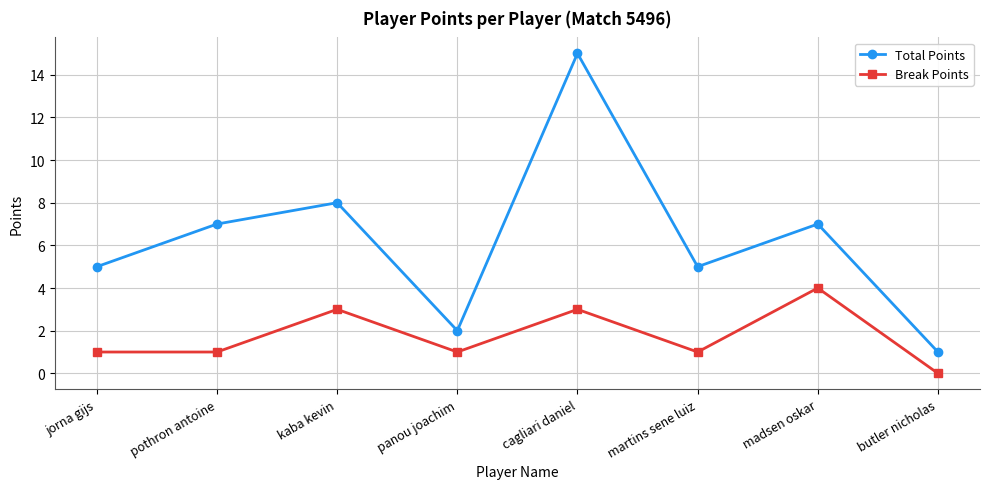

Reading left to right, extract all data points from this chart.

Total Points: 5	7	8	2	15	5	7	1
Break Points: 1	1	3	1	3	1	4	0